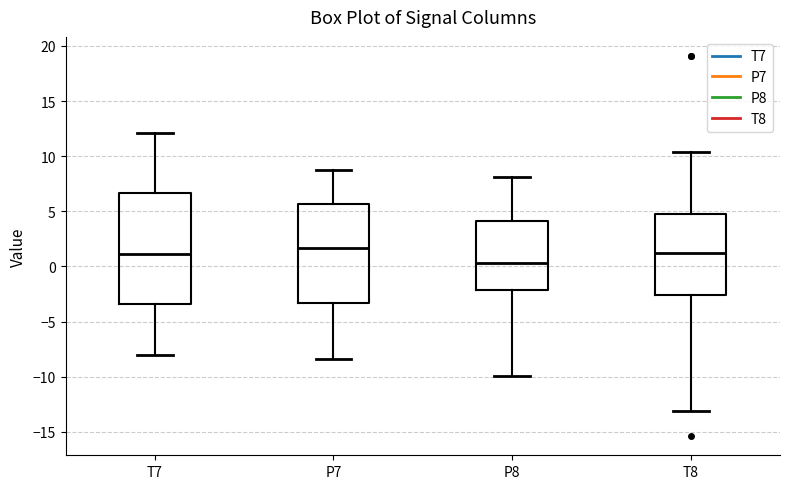

Comparing the boxes themselves (not the whiskers), which one is the tallest?

T7